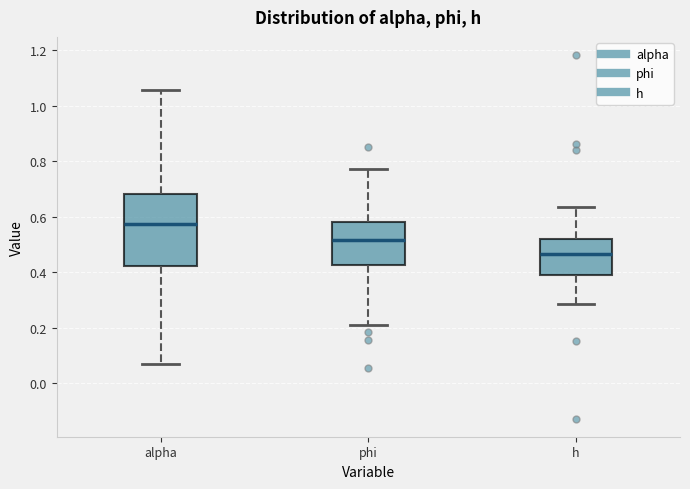

Which box has the highest median line?

alpha